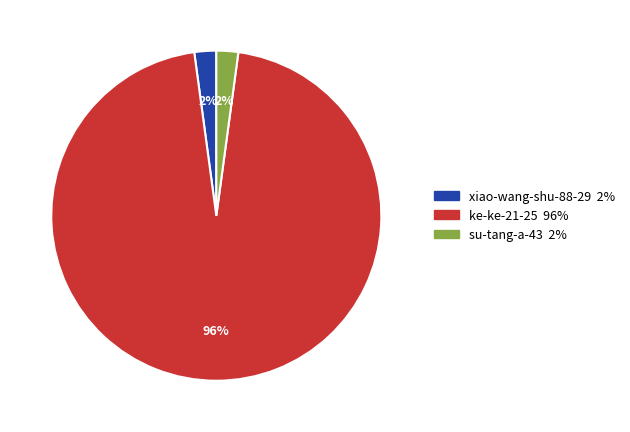

What percentage is the su-tang-a-43 slice, to the nearest percent?

2%